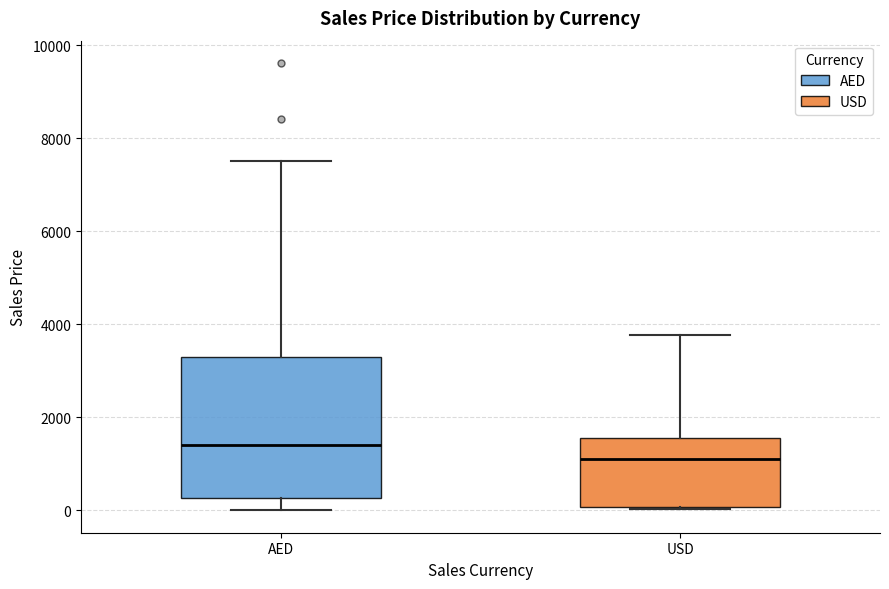

Where does the upper whisker of the box for AED end on the y-axis? The values are not printed on the chart, so give them approximately, as read against the axis.

7600